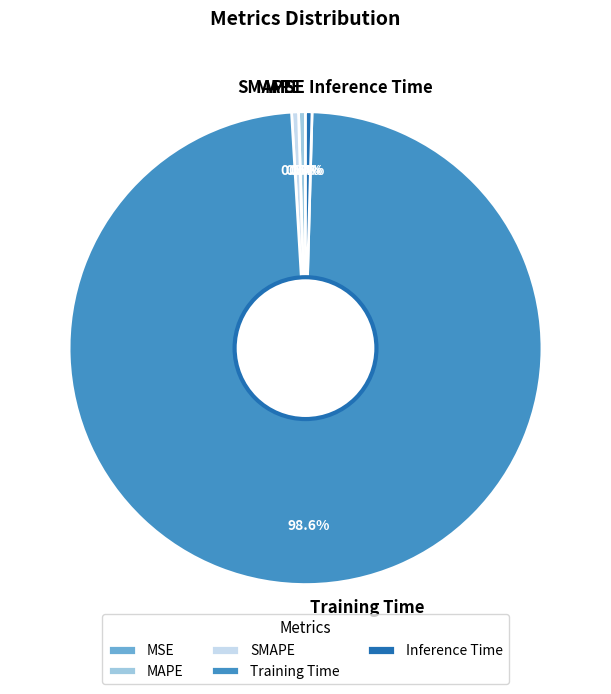

The Inference Time slice represents 0% of the pie. True or false?

True